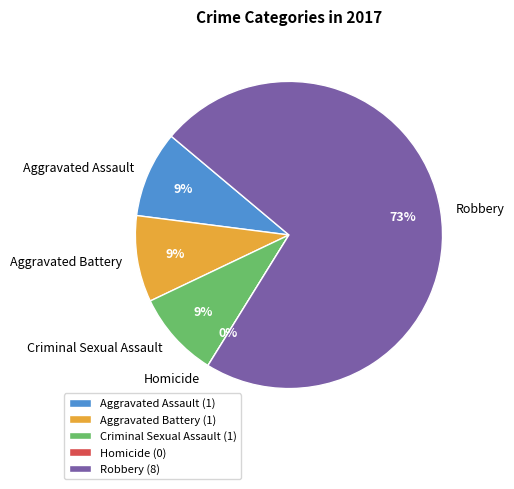

To the nearest percent, what is the combined percentage of Aggravated Assault and Aggravated Battery?

18%